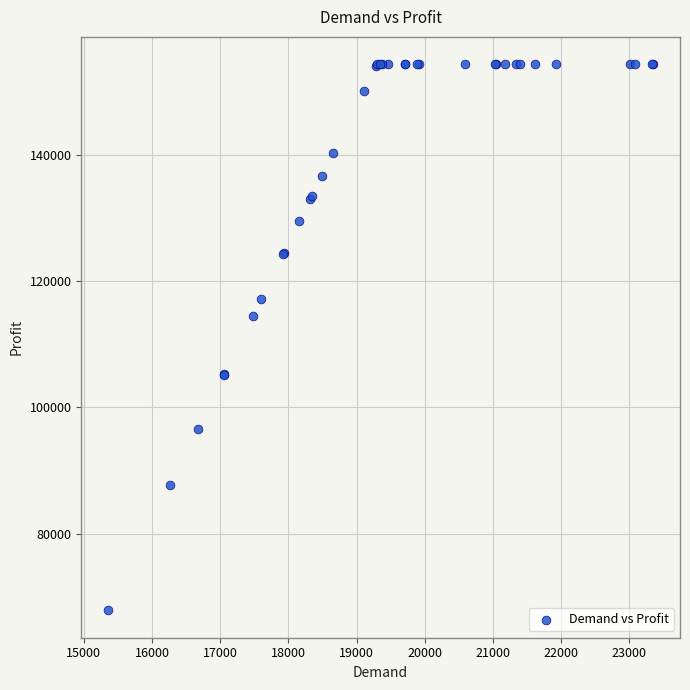

What Y value in the scatter plot is closest to 111096?

114496.0